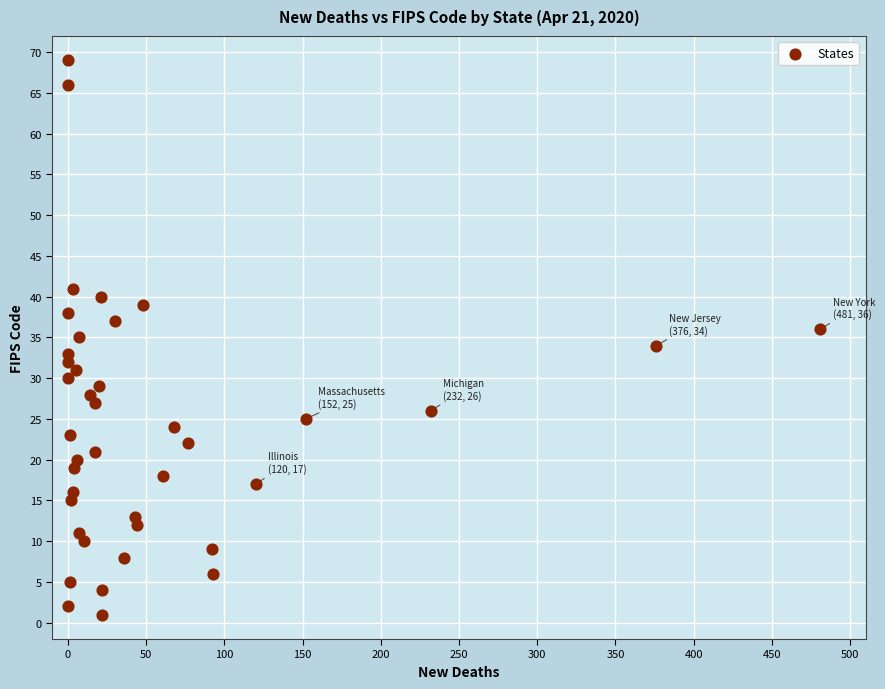

What is the range of X values (max minus min)?

481